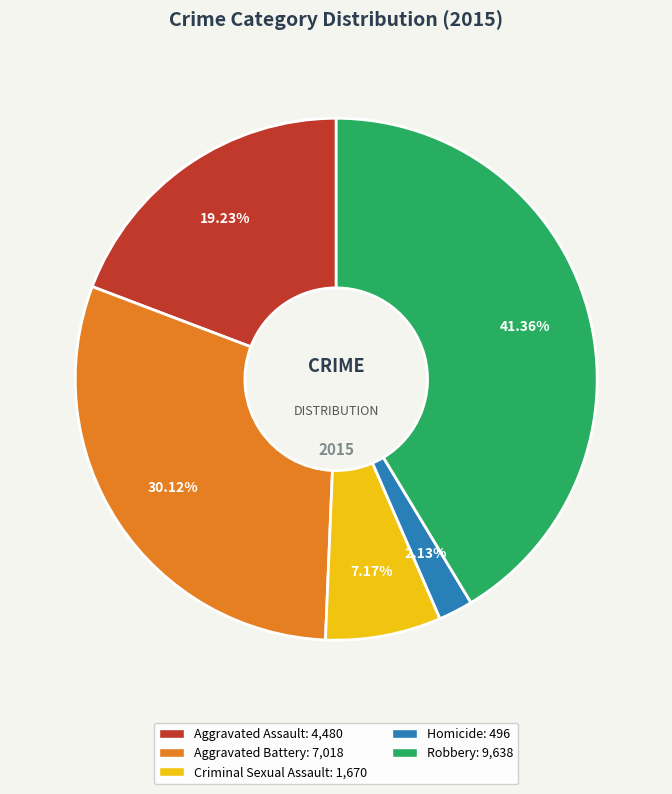

True or false: Aggravated Battery accounts for 30% of the total.

True